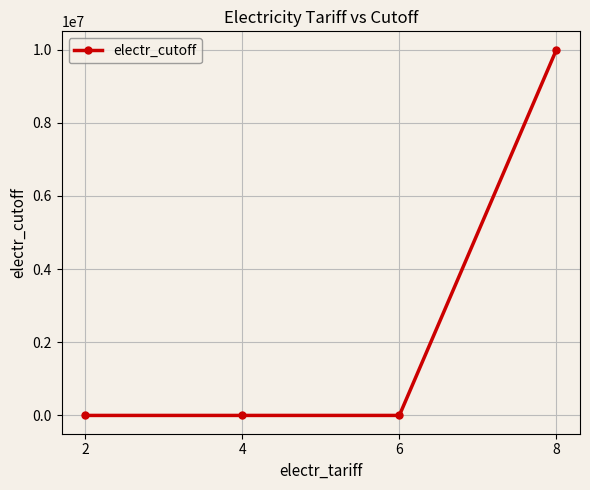

What is the change in value from 2 to 4?

+100